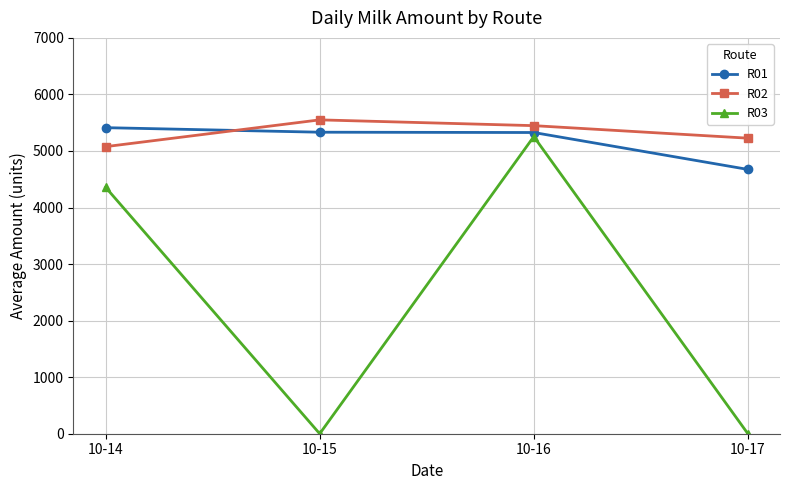

Which series has the largest range (max minus min)?

R03